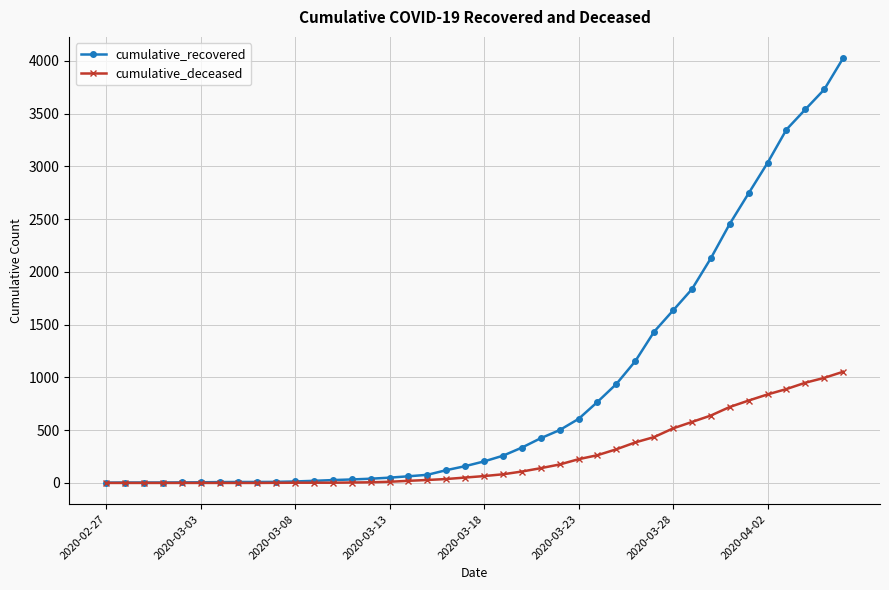

What is the maximum value shown in the chart?

4027